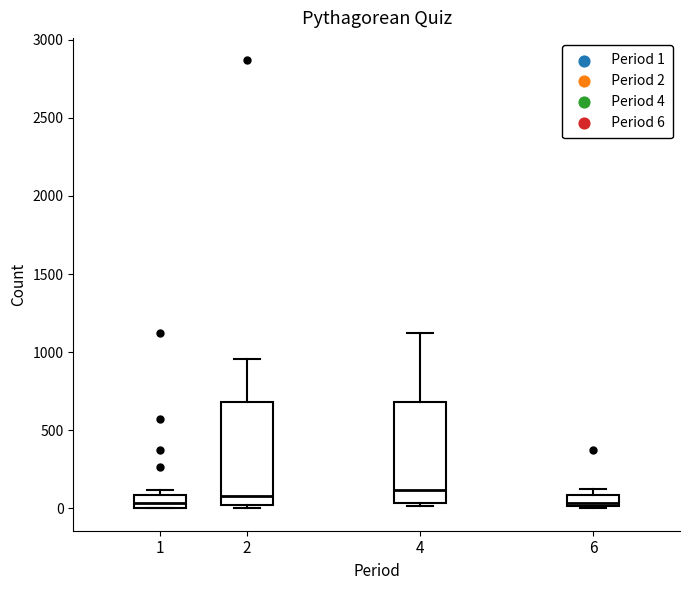

Where does the median line of the box at x = 6 sit on the y-axis? The values are not printed on the chart, so give them approximately, as read against the axis.

50